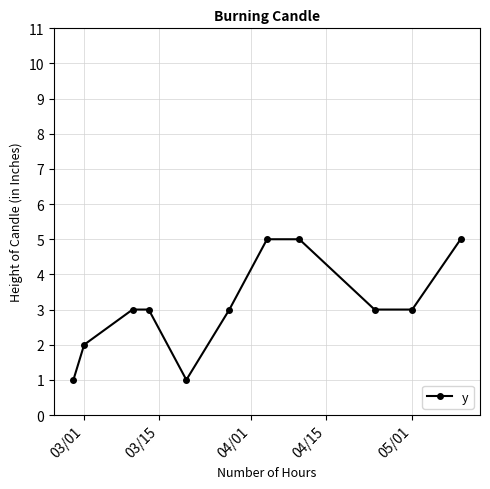

What is the value of the 10th point from the left?

3